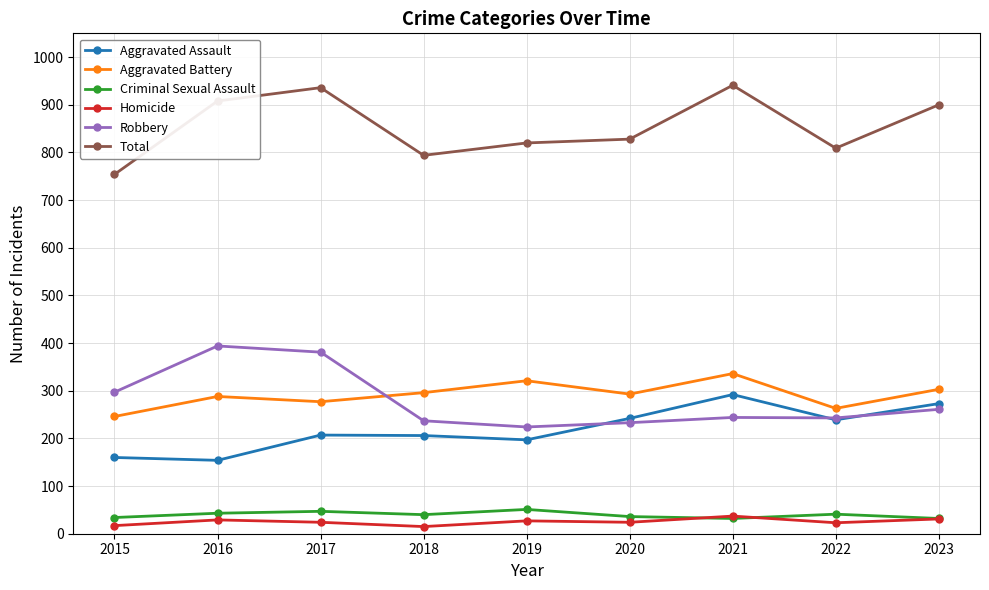

What is the difference between the Total values at 2019 and 2018?

26